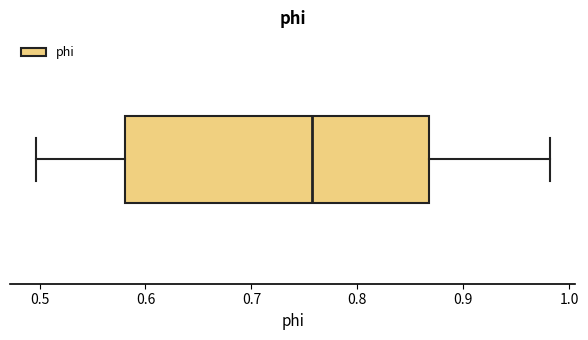

Read this box plot against the x-axis: the position of the median line, the range covered by the box, and the ends of both whiskers. The values are not printed on the chart, so give them approximately, as read against the axis.

median 0.76, box 0.58 to 0.87, whiskers 0.50 to 0.98